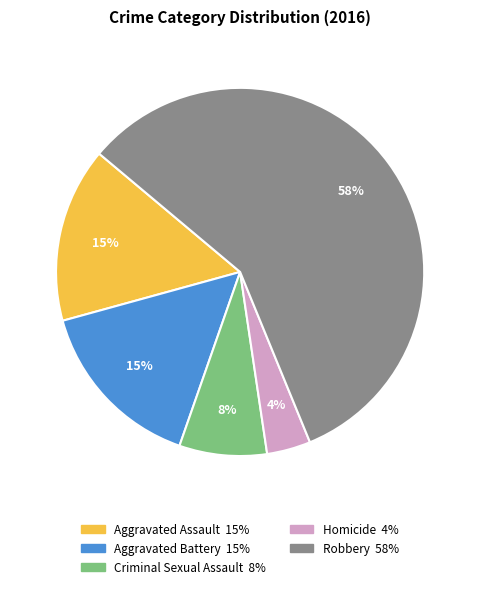

Which category has the smallest portion of the pie?

Homicide